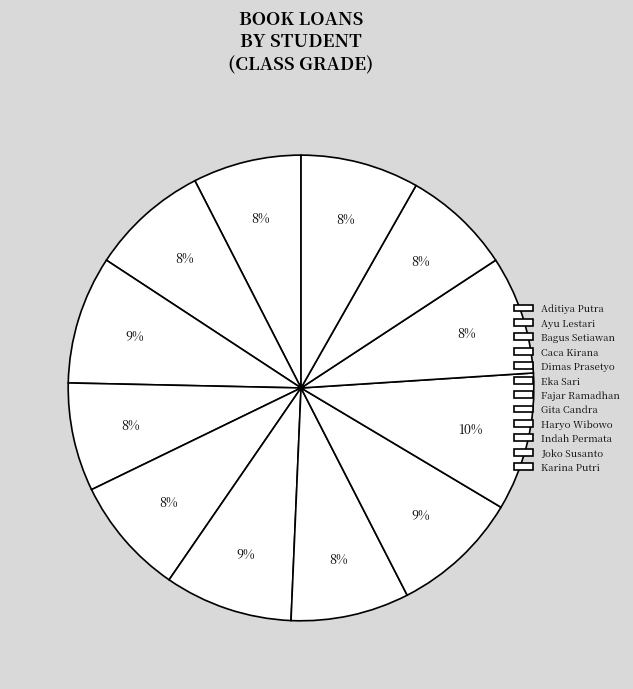

The Gita Candra slice represents 4% of the pie. True or false?

False